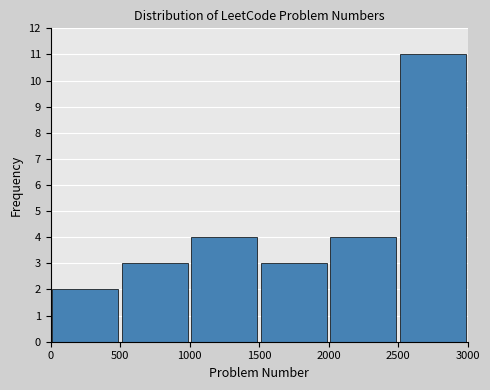

What is the height of the bar covering 500 to 1000 on the x-axis? The values are not printed on the chart, so give them approximately, as read against the axis.

3